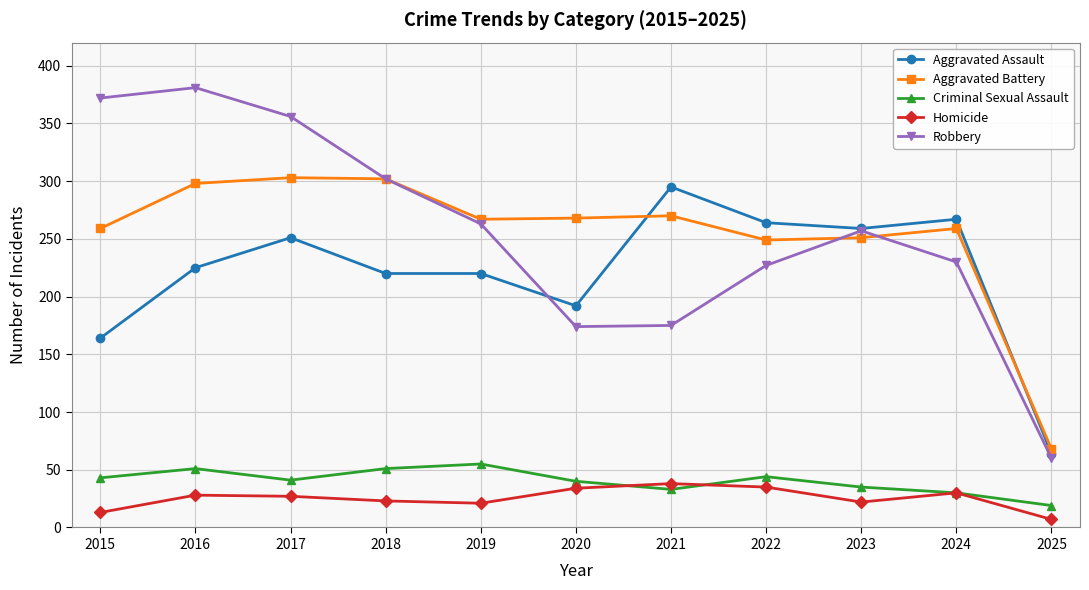

What is the total value across all series at 2015?

851